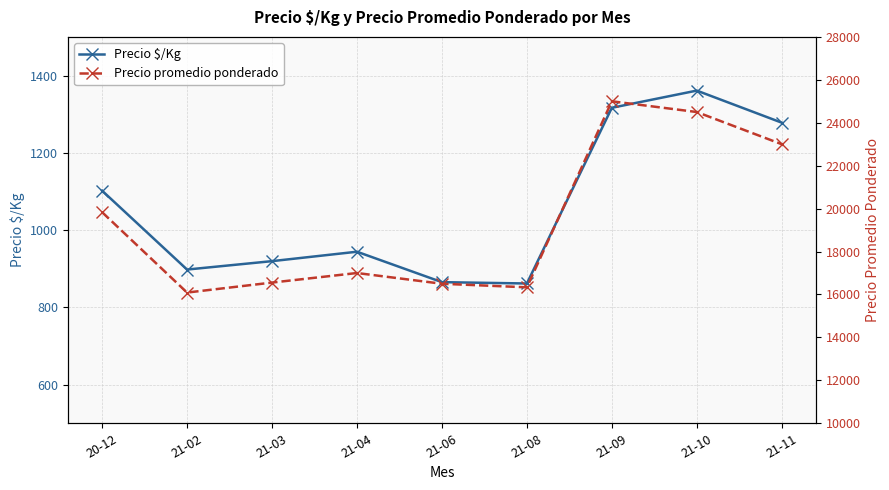

Which category has the highest value in the Precio promedio ponderado series?

21-09